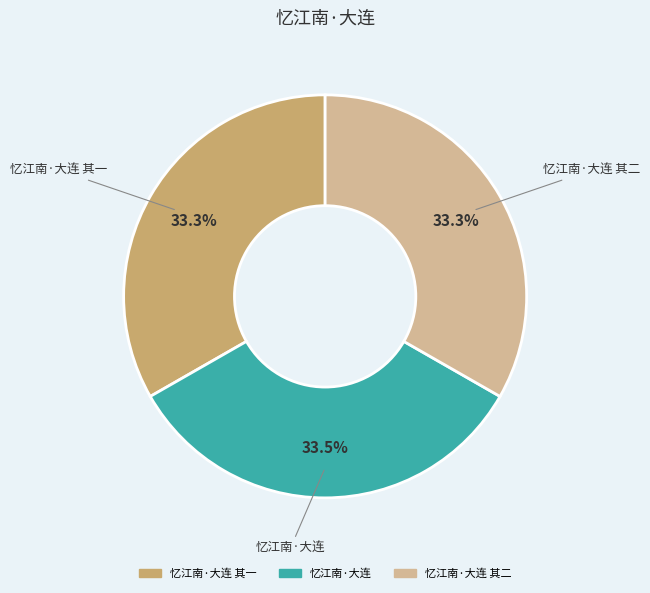

What is the ratio of the value at 忆江南·大连 to the value at 忆江南·大连 其二?

1.0